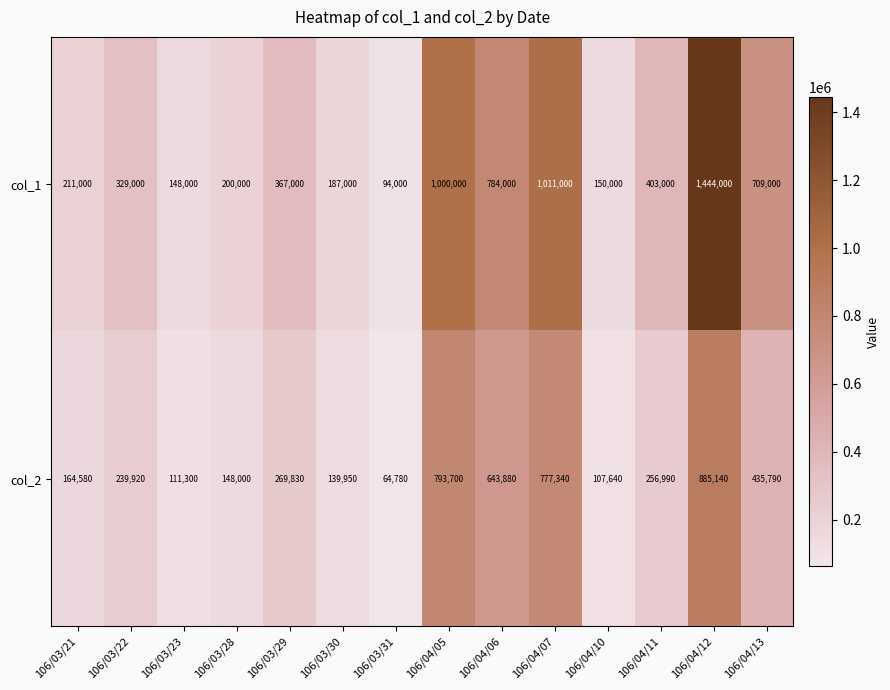

Which category has the lowest value across all series?

106/03/31